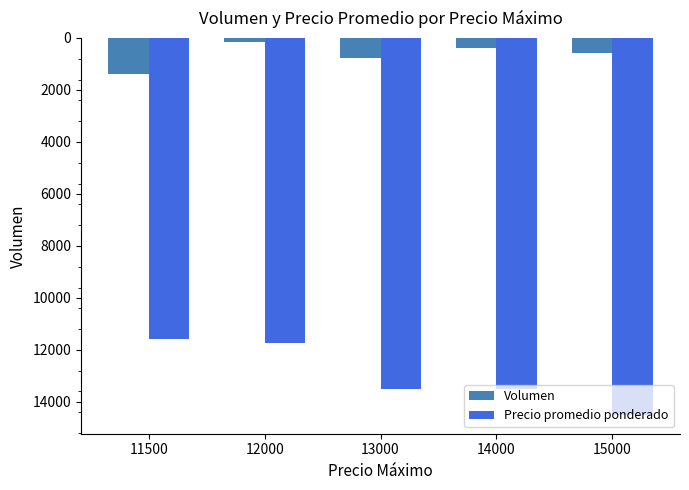

What is the sum of all Volumen values?

3280